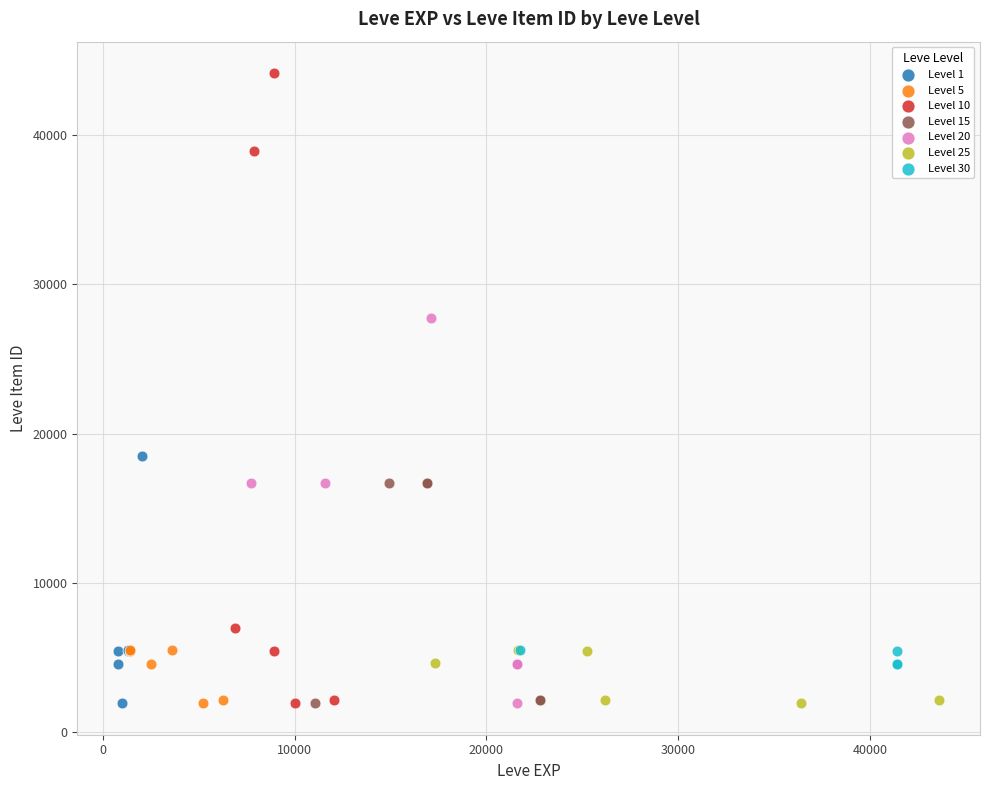

Which series has the largest Y range (max minus min)?

Level 10